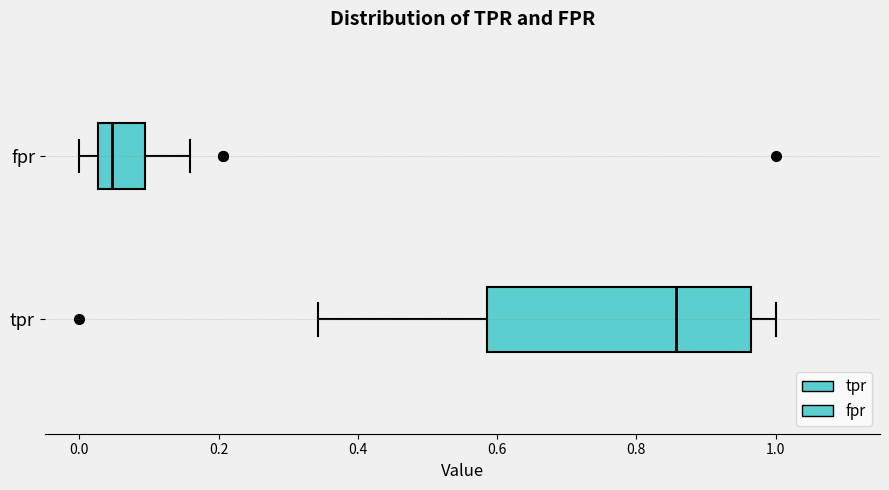

Which box is the widest, from its left edge to its right edge?

tpr